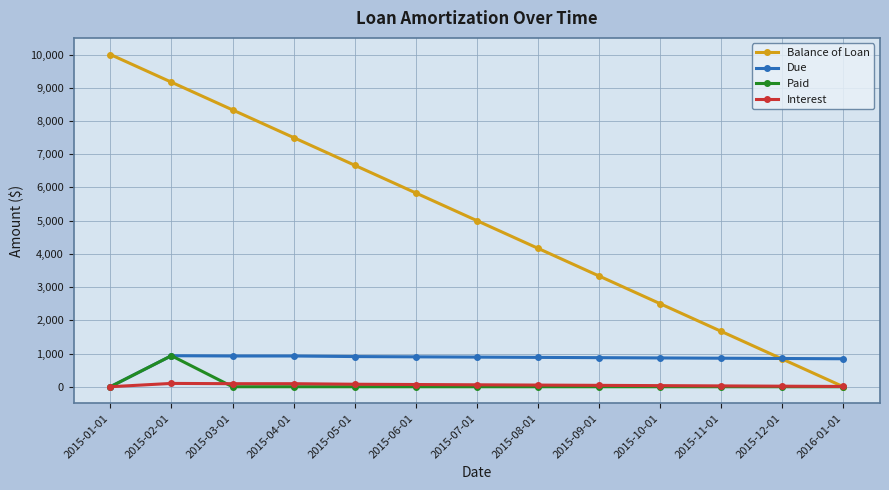

True or false: Due and Balance of Loan cross at least once.

True